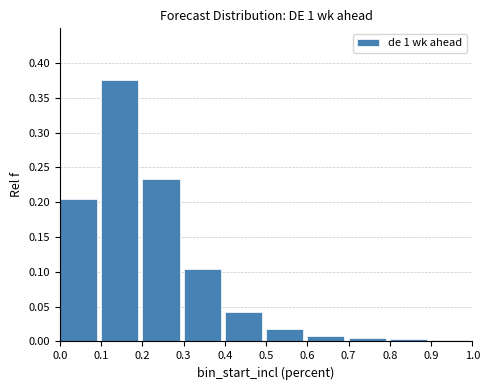

What is the sum of the values at 0.1 and 0.2?

0.6